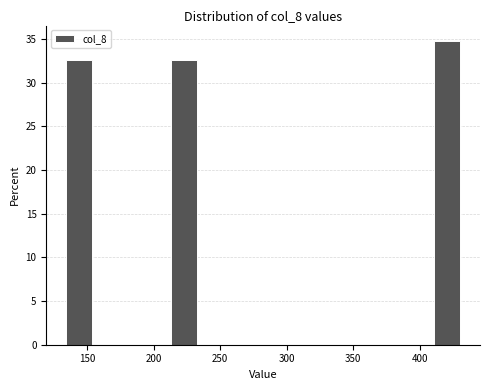

Around what value on the x-axis is the tallest bar? Give the approximate position of its centre, as read against the axis.

420